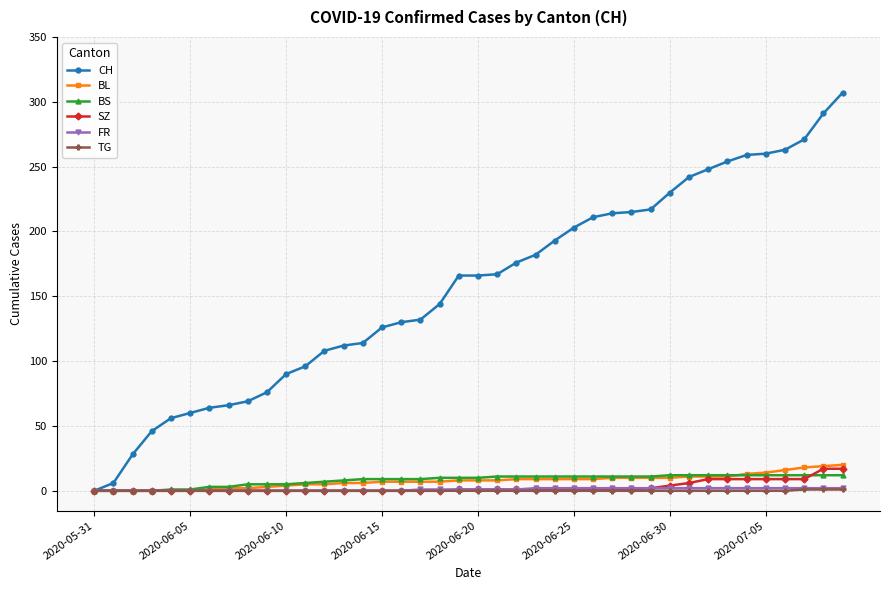

Which series has the largest total across all categories?

CH